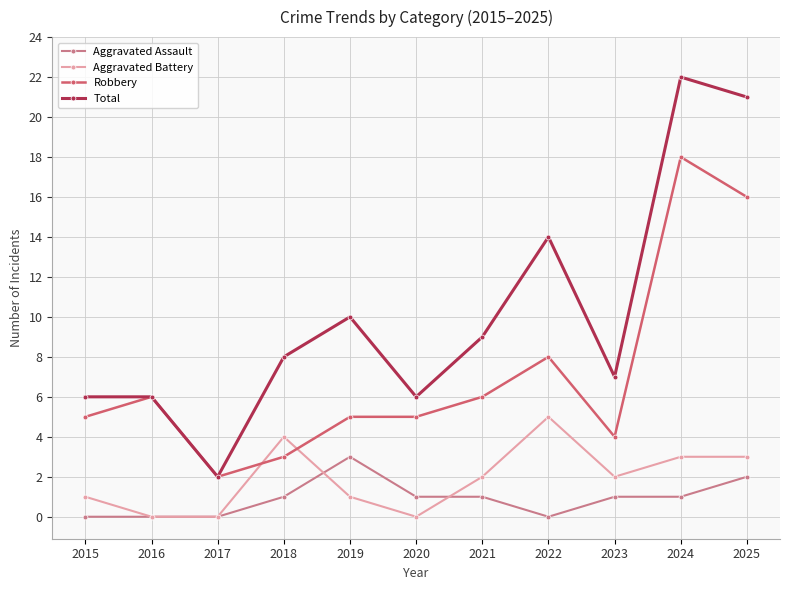

Does the chart display data point markers on the line(s)?

Yes